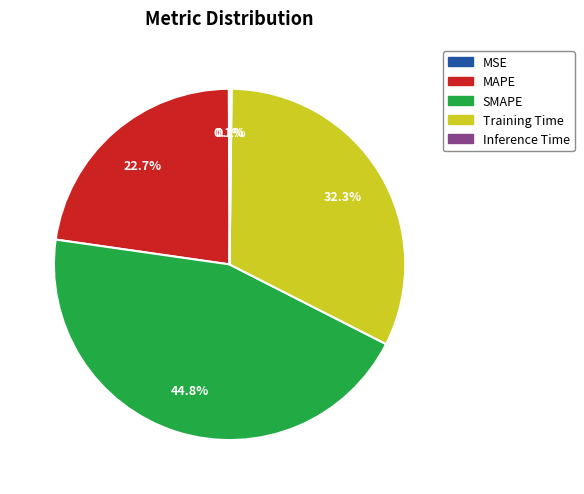

True or false: Training Time accounts for 32% of the total.

True